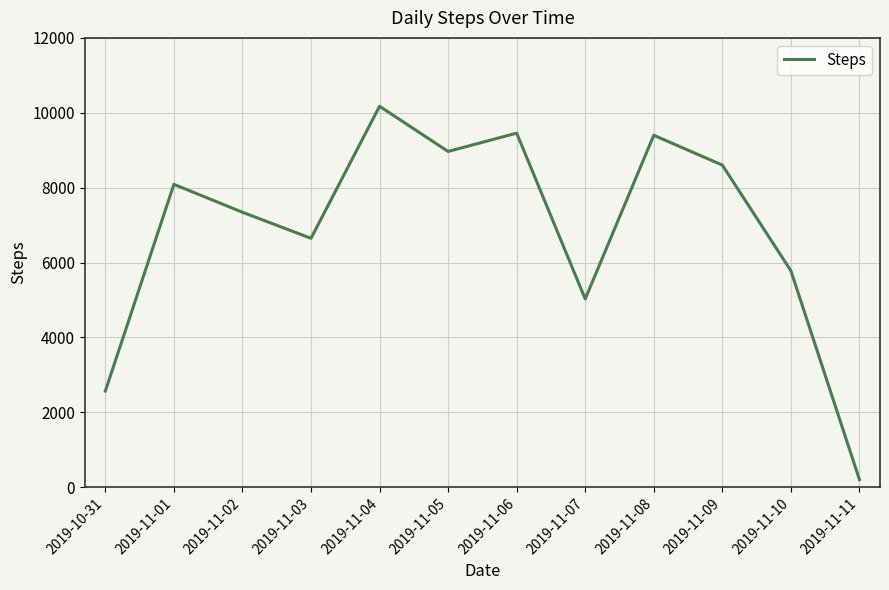

The value at 2019-11-07 is 5028. True or false?

True